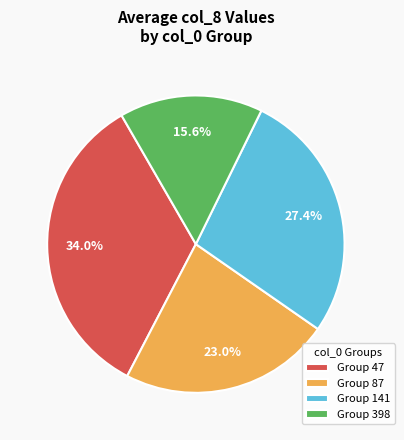

Approximately how many times larger is the value at Group 141 compared to Group 398?

1.8